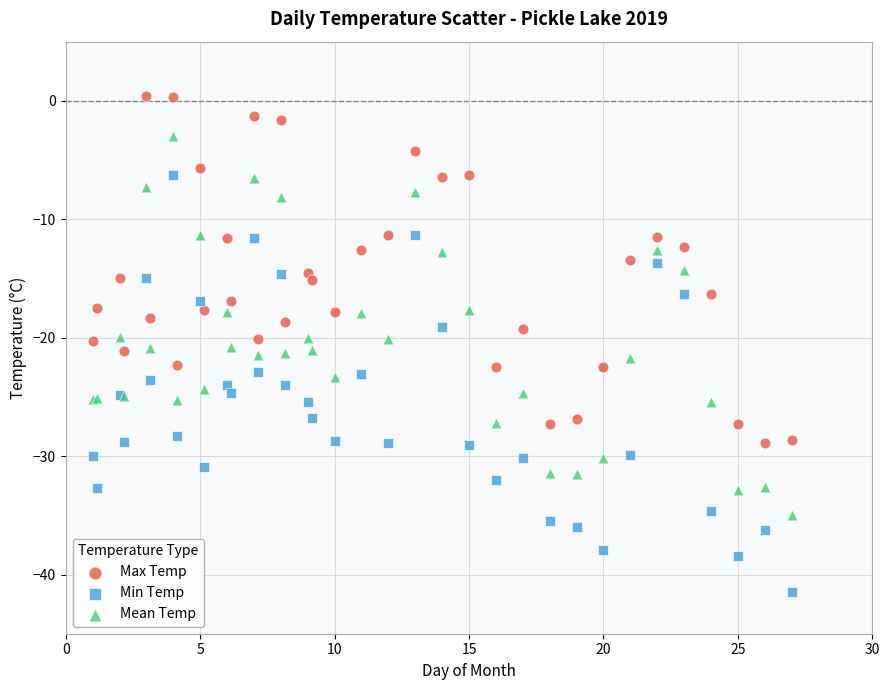

Which series reaches the minimum Y coordinate?

Min Temp